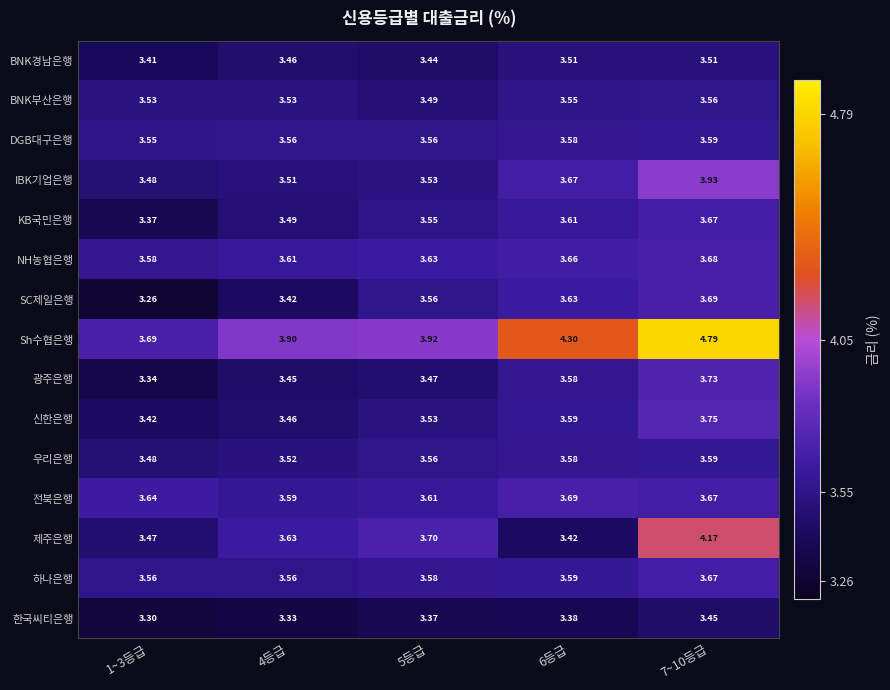

Is the value of Sh수협은행 at 6등급 greater than the value of BNK부산은행 at 6등급?

Yes